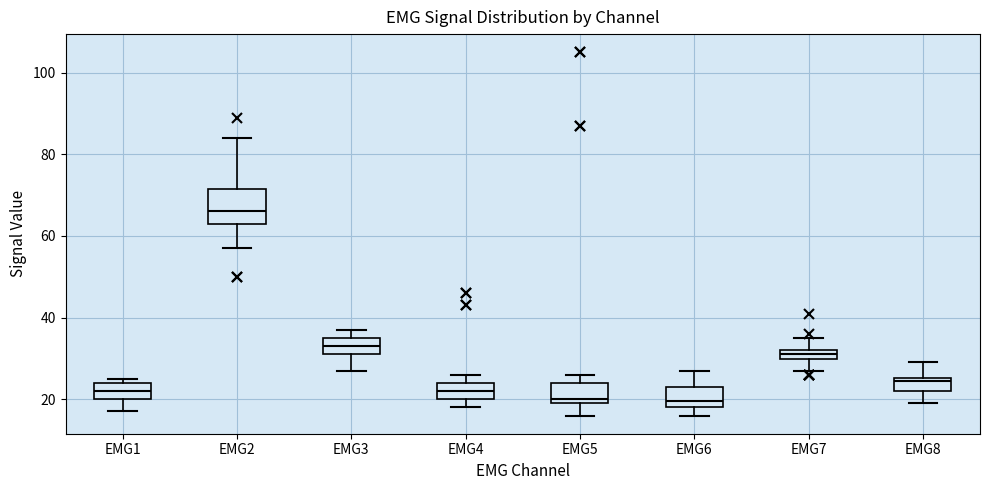

Which box is the tallest, from its lower edge to its upper edge?

EMG2